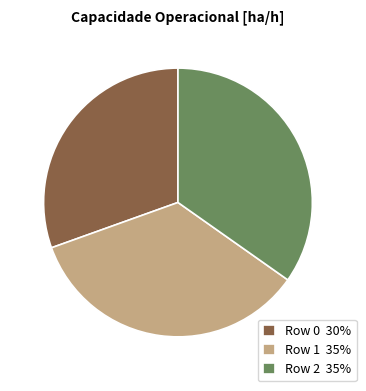

Is there any slice that represents more than half of the pie?

No